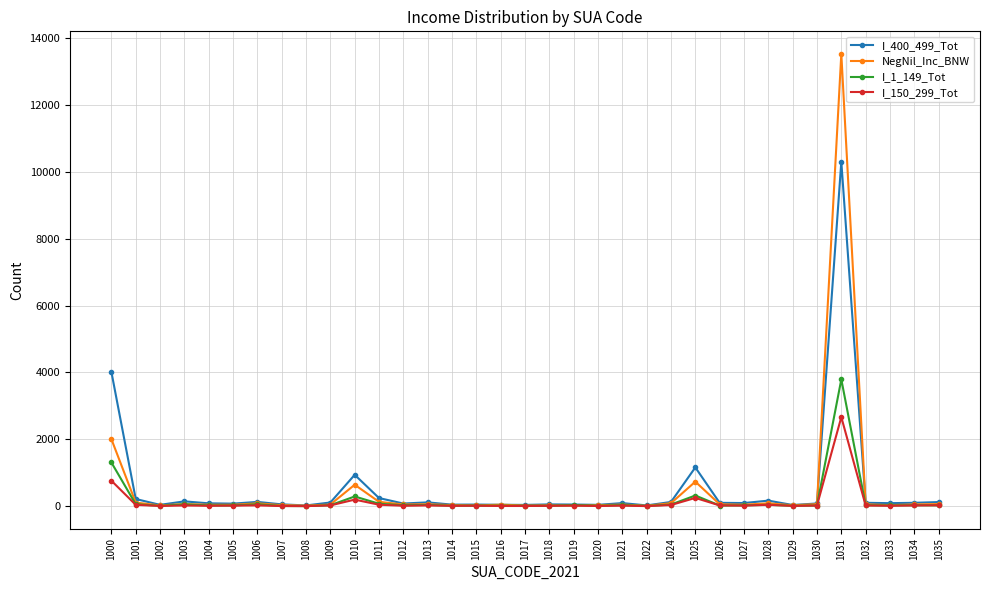

Which series has the largest range (max minus min)?

NegNil_Inc_BNW